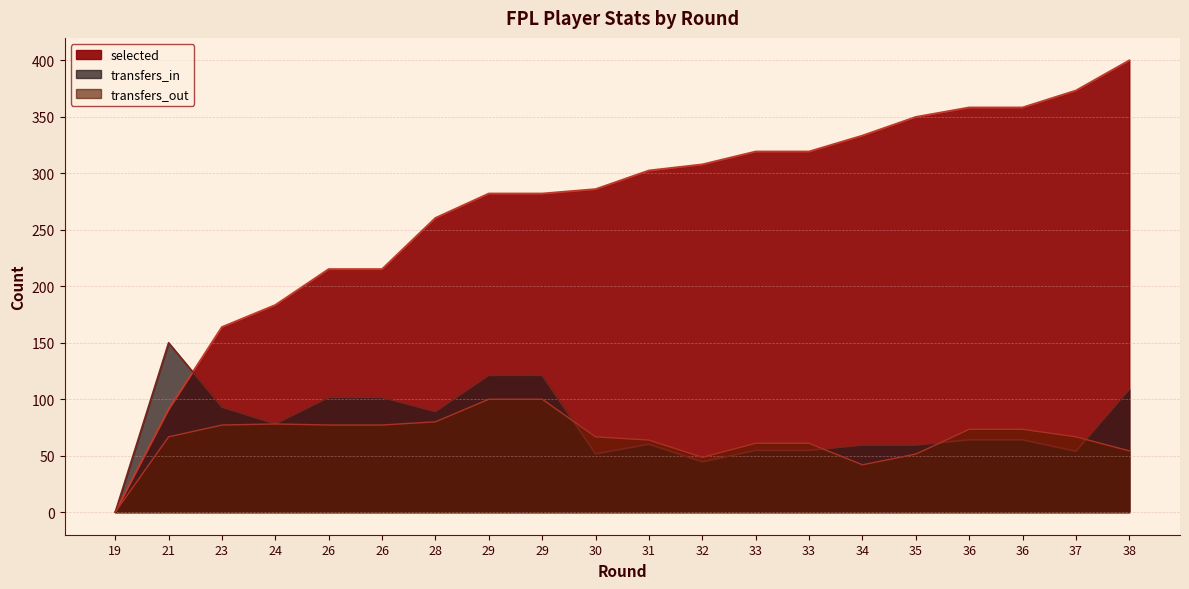

At how many categories does at least one series exceed 2?

19